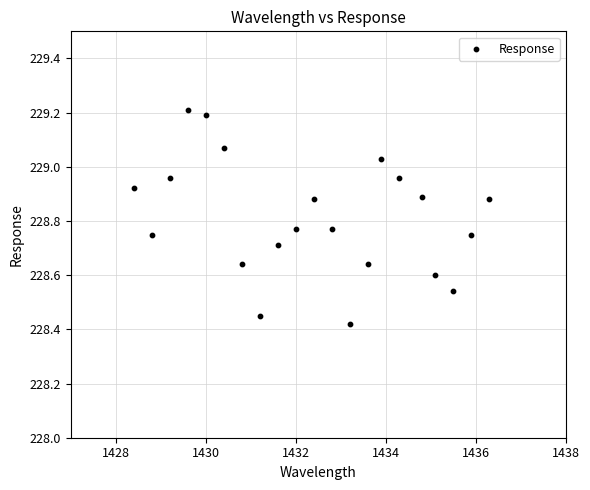

What is the range of Y values (max minus min)?

0.8